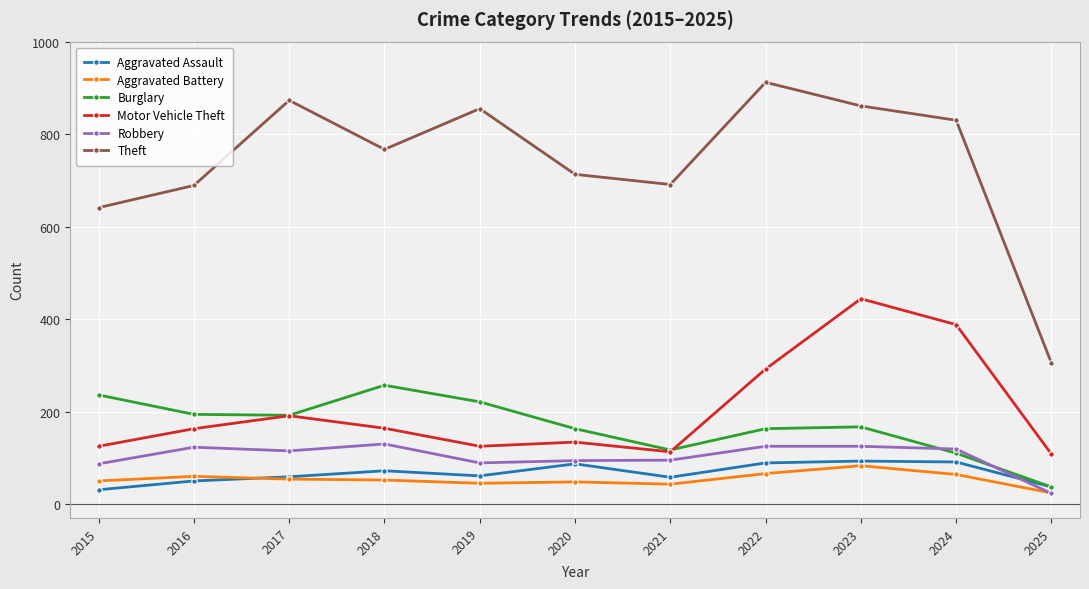

At which category is the sum across all series the highest?

2023